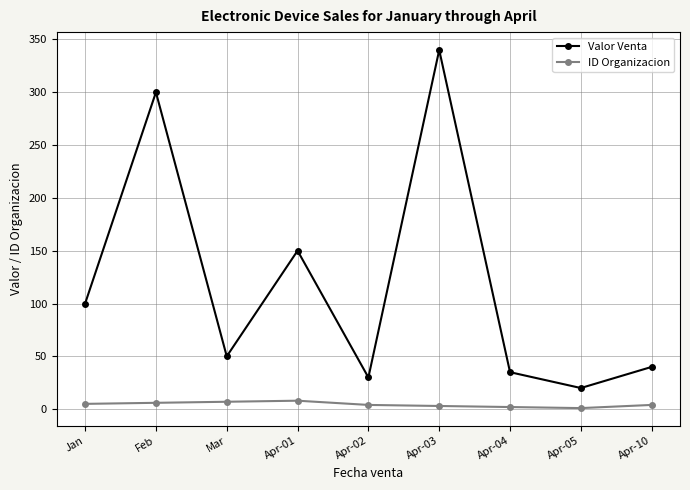

What is the minimum value shown in the chart?

1